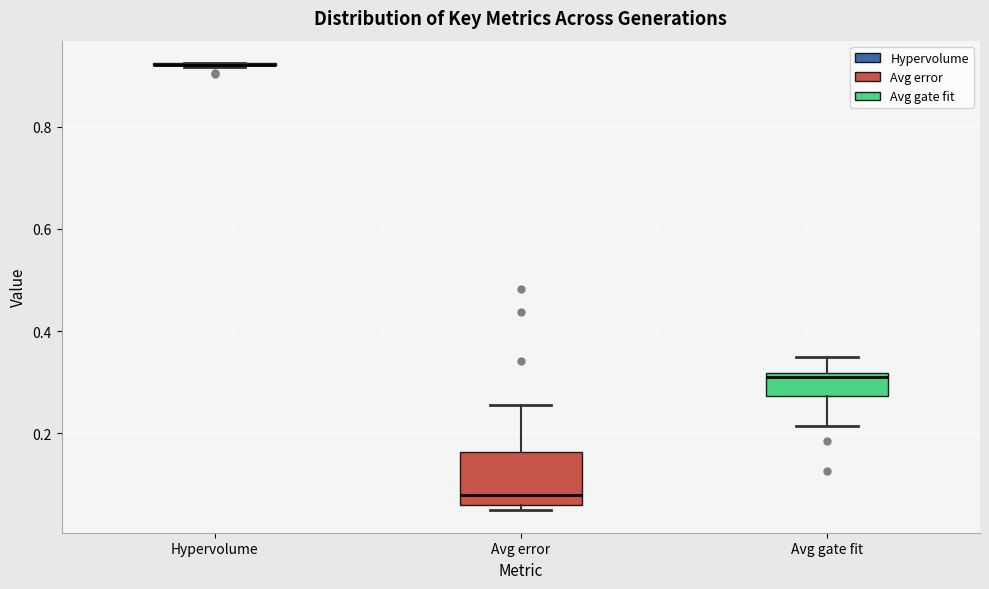

Reading left to right, read every box against the y-axis: the position of its median line, the range the box covers, and the ends of its whiskers. The values are not printed on the chart, so give them approximately, as read against the axis.

Hypervolume: box collapsed to a line at 0.92, whiskers 0.92 to 0.92
Avg error: median 0.08, box 0.06 to 0.16, whiskers 0.04 to 0.26
Avg gate fit: median 0.32 (just below the box's upper edge), box 0.28 to 0.32, whiskers 0.22 to 0.36